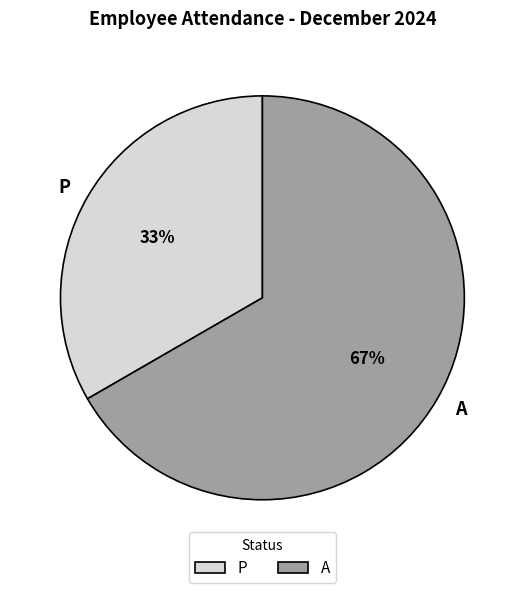

What is the majority slice?

A